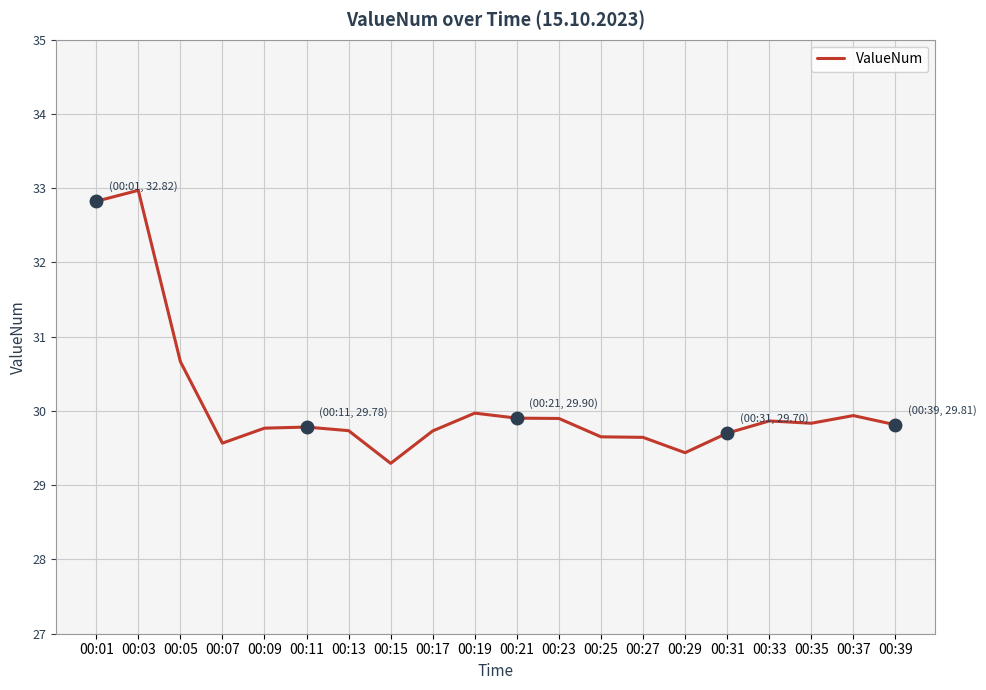

Where is the data nearest to the value 31?

00:05